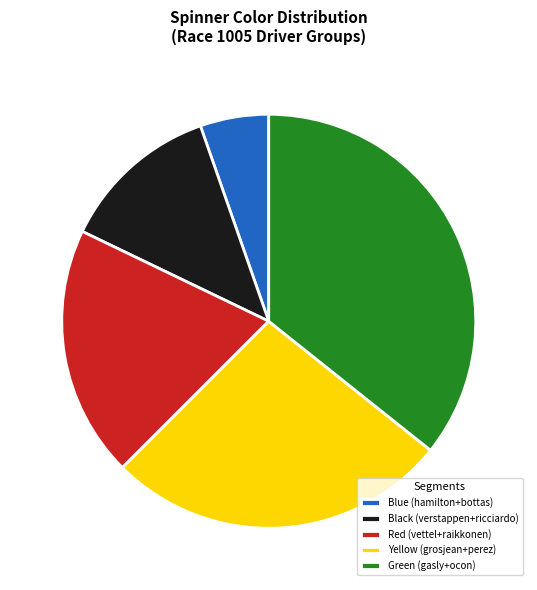

Do Green (gasly+ocon) and Yellow (grosjean+perez) together represent more than half of the pie?

Yes